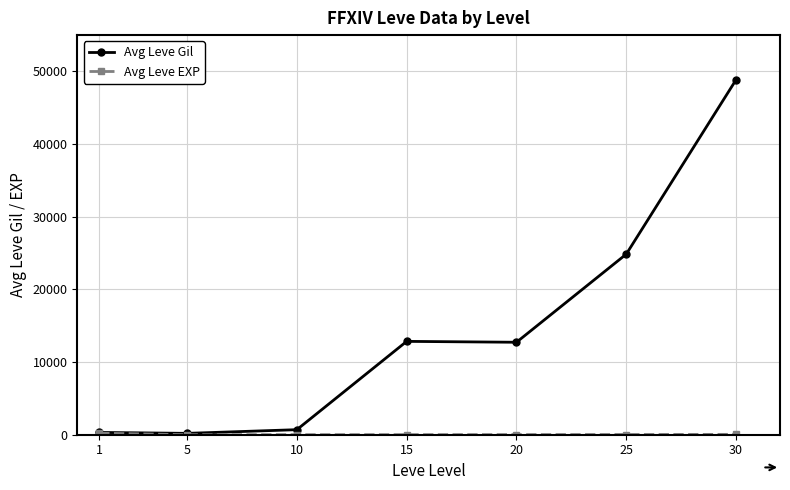

Is it true that Avg Leve Gil equals 316 at 1?

True